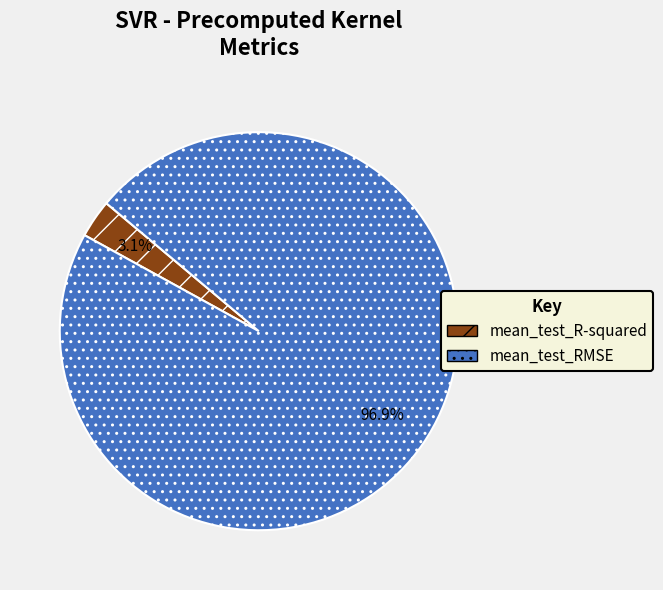

To the nearest percent, what is the combined percentage of mean_test_R-squared and mean_test_RMSE?

100%